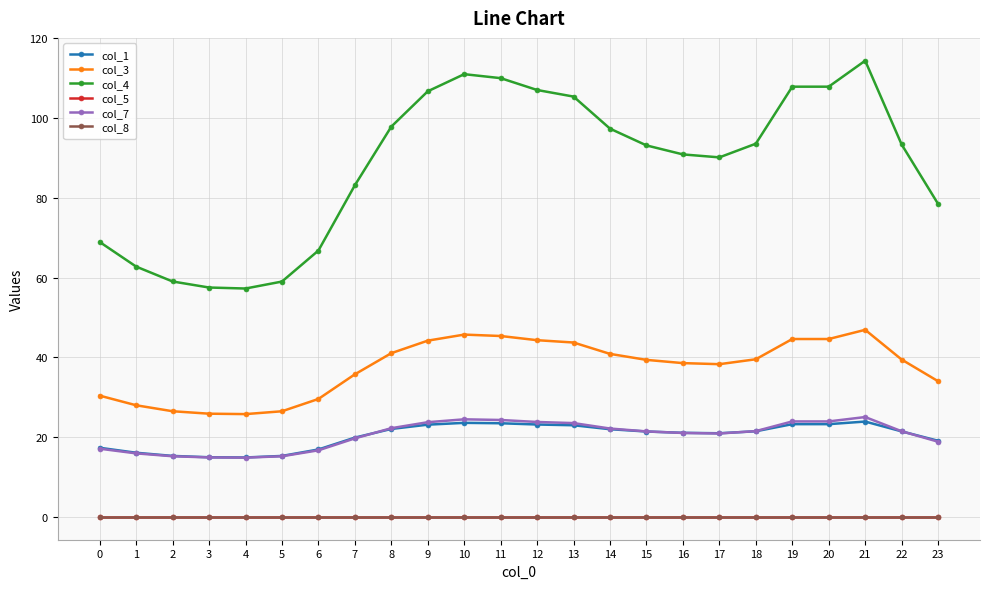

Is this an area chart (filled region under the line)?

No